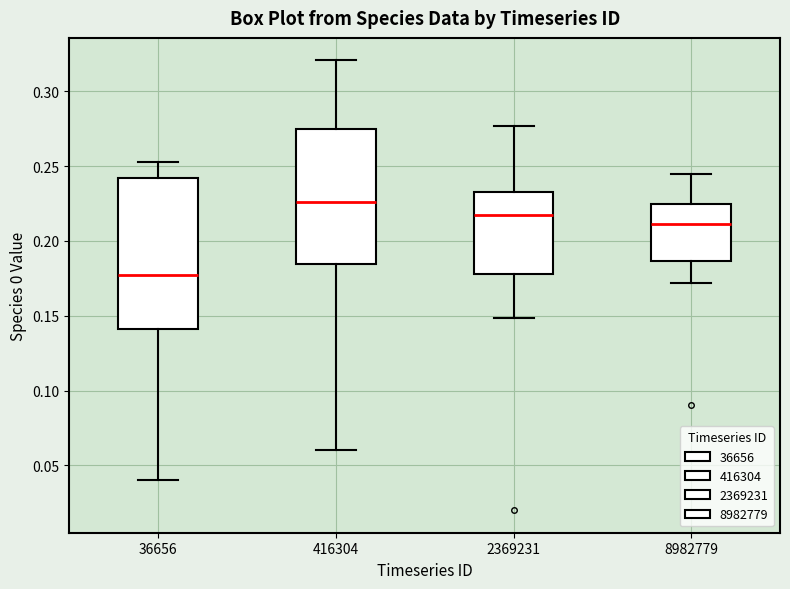

Reading left to right, transcribe this box plot: for each box, give where its median line is, the range the box spans, and where its two whiskers end, as read against the y-axis. The values are not printed on the chart, so give them approximately, as read against the axis.

36656: median 0.175, box 0.140 to 0.240, whiskers 0.040 to 0.255
416304: median 0.225, box 0.185 to 0.275, whiskers 0.060 to 0.320
2369231: median 0.215, box 0.180 to 0.235, whiskers 0.150 to 0.275
8982779: median 0.210, box 0.185 to 0.225, whiskers 0.170 to 0.245